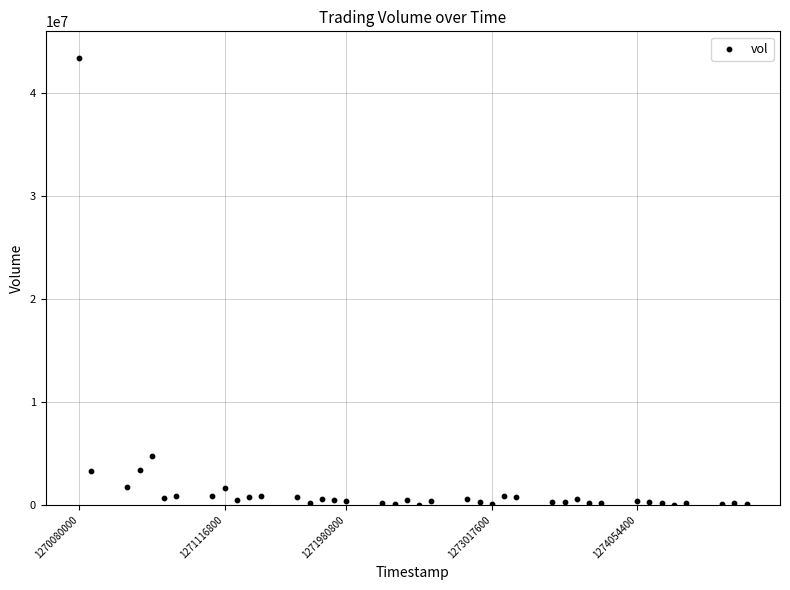

What is the range of X values (max minus min)?

4752000